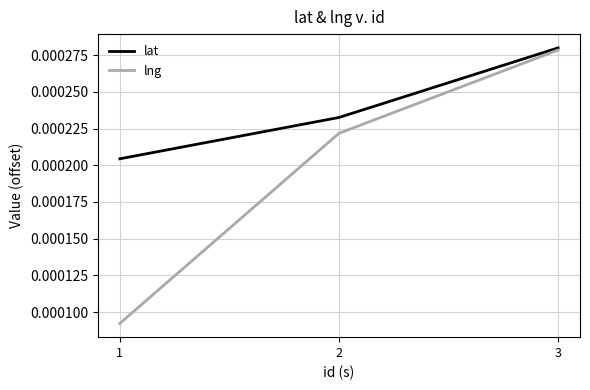

Which category has the highest value in the lng series?

3